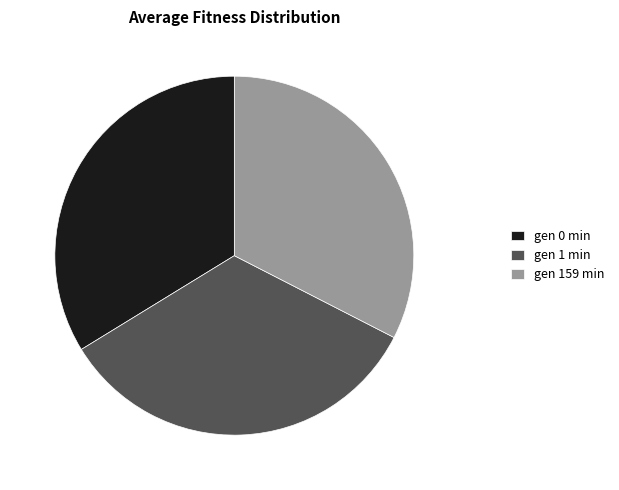

Approximately how many times larger is the value at gen 159 min compared to gen 0 min?

1.0